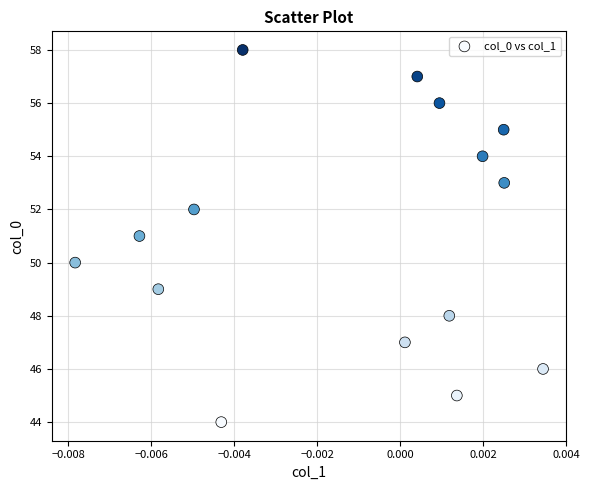

What is the range of Y values (max minus min)?

14